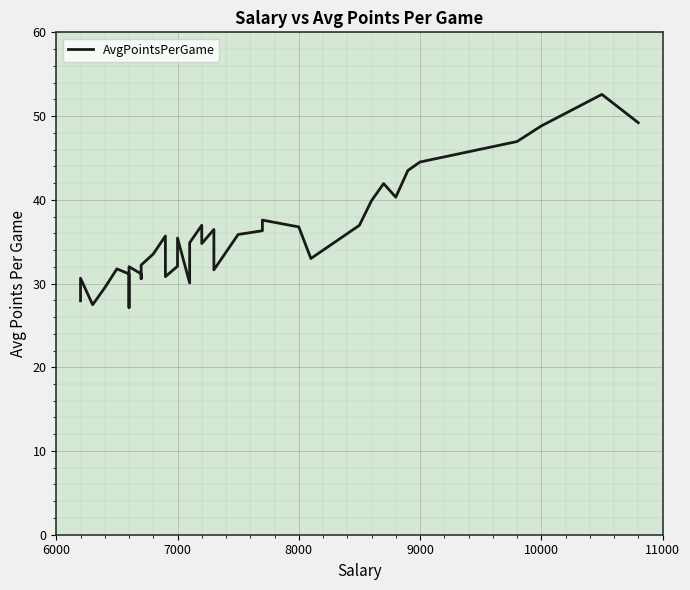

What is the difference between the maximum and minimum values?

25.5